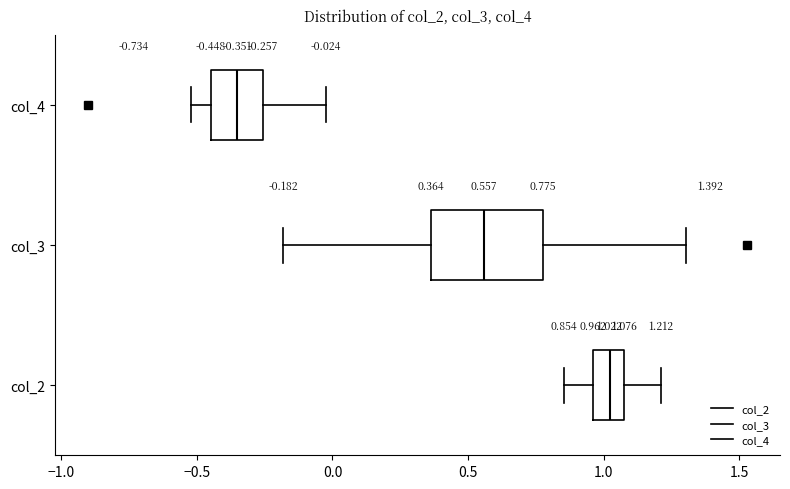

Comparing the boxes themselves (not the whiskers), which one is the widest?

col_3